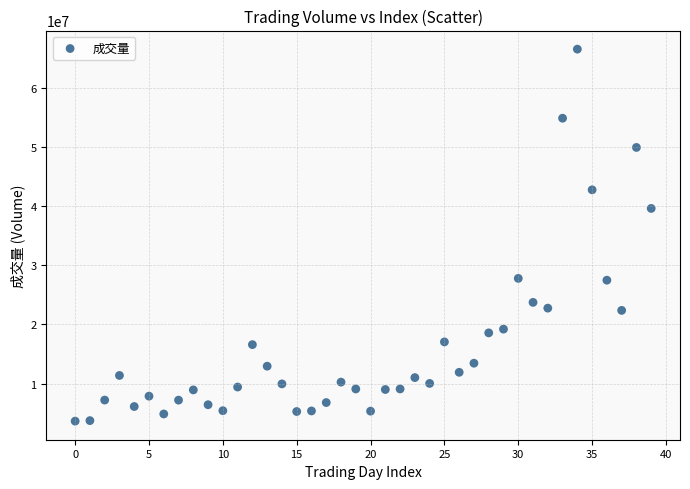

What Y value in the scatter plot is closest to 35125602?

39645842